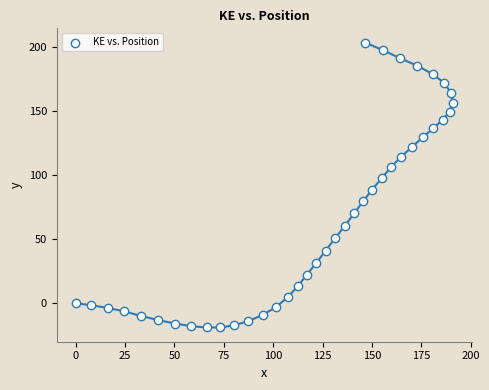

What is the range of X values (max minus min)?

190.9